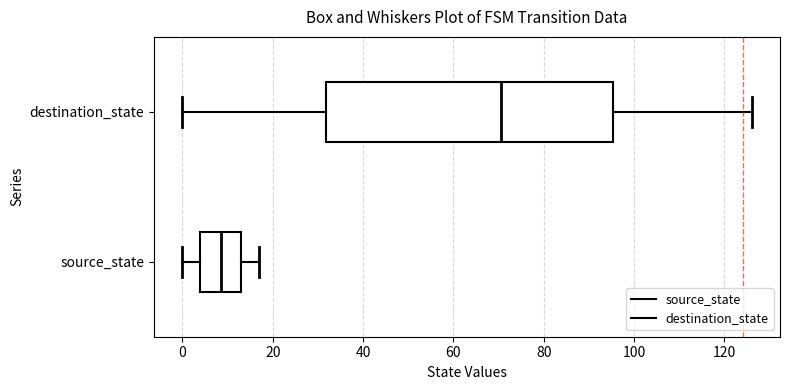

Reading bottom to top, read every box against the x-axis: the position of its median line, the range the box covers, and the ends of its whiskers. The values are not printed on the chart, so give them approximately, as read against the axis.

source_state: median 8, box 4 to 14, whiskers 0 to 18
destination_state: median 70, box 32 to 96, whiskers 0 to 126